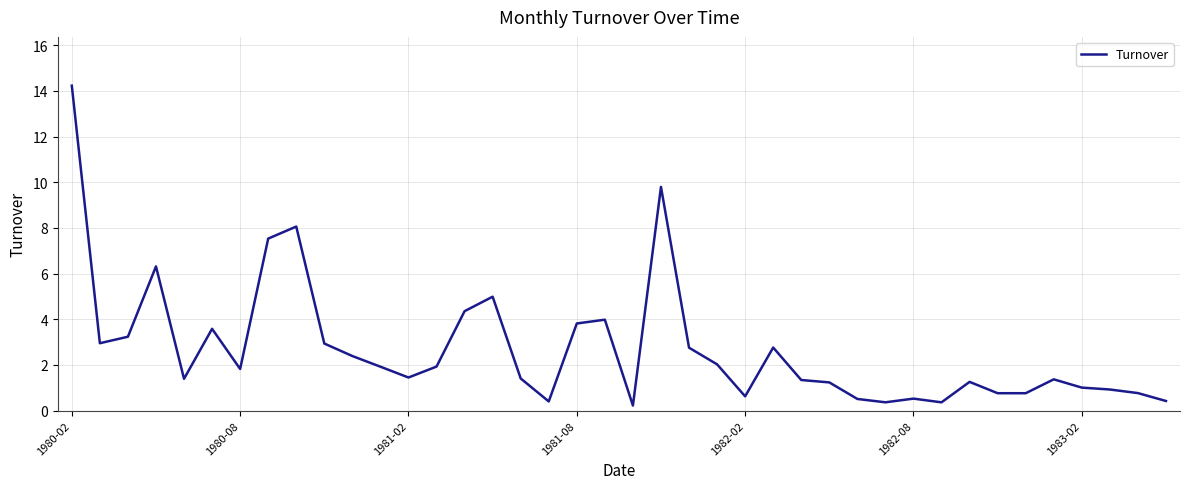

Is this an area chart (filled region under the line)?

No